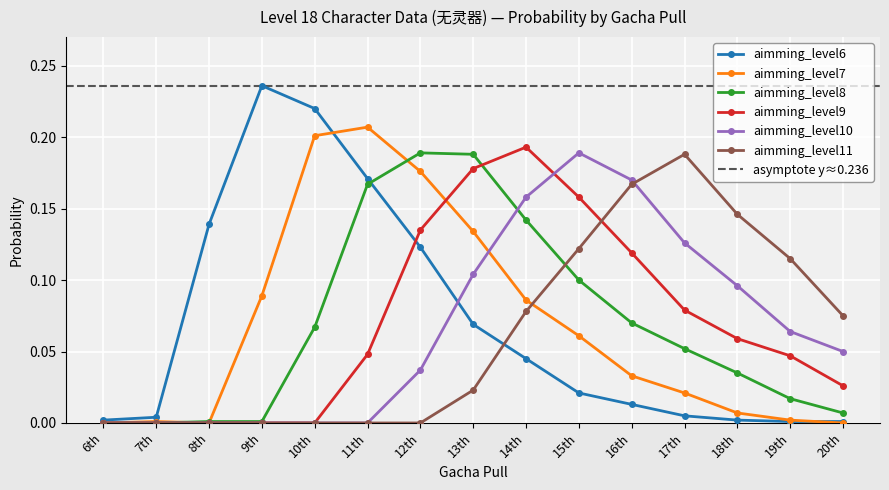

Which series has the largest total across all categories?

aimming_level6